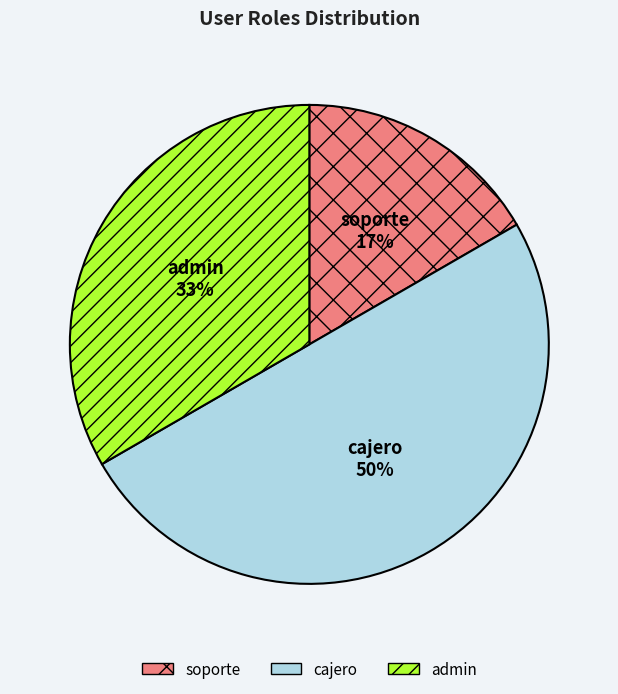

To the nearest percent, what is the average slice percentage?

33%